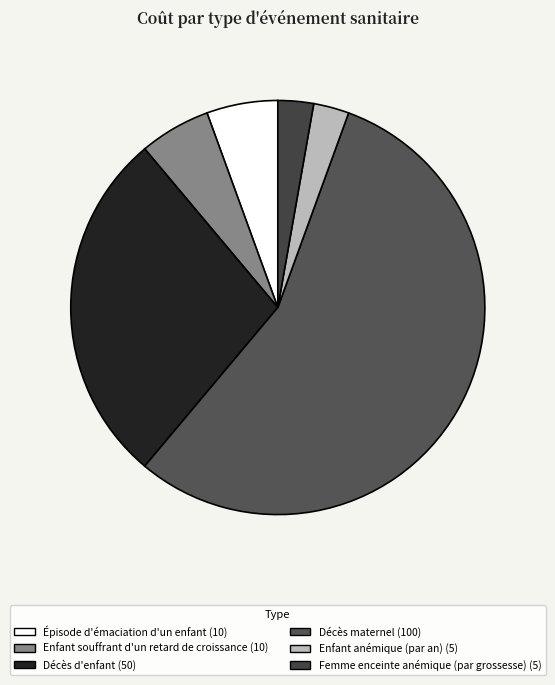

To the nearest percent, what is the difference between the largest and smallest slice percentages?

53%